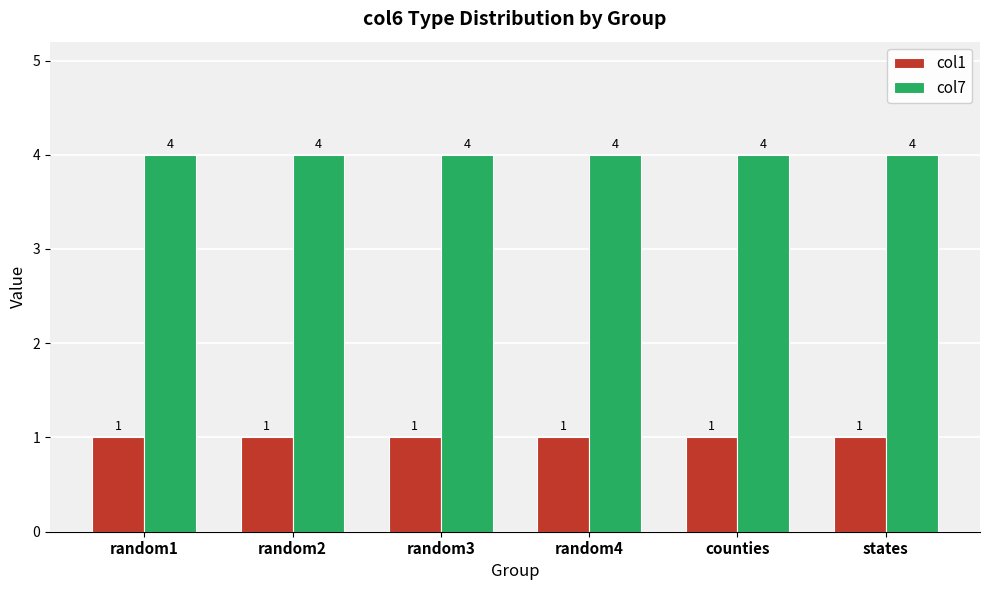

Are the bars grouped side by side (vs. stacked)?

Yes